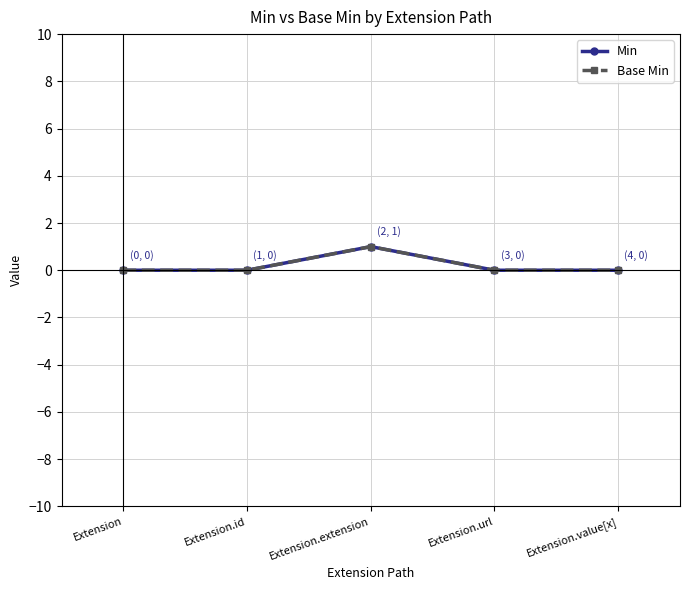

Is the value of Base Min at Extension greater than the value of Min at Extension.id?

No